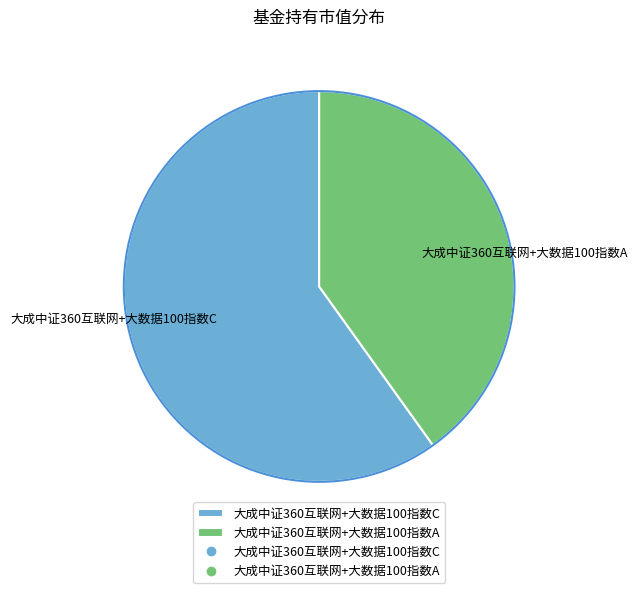

Is it true that 大成中证360互联网+大数据100指数A is 27% of the pie?

False